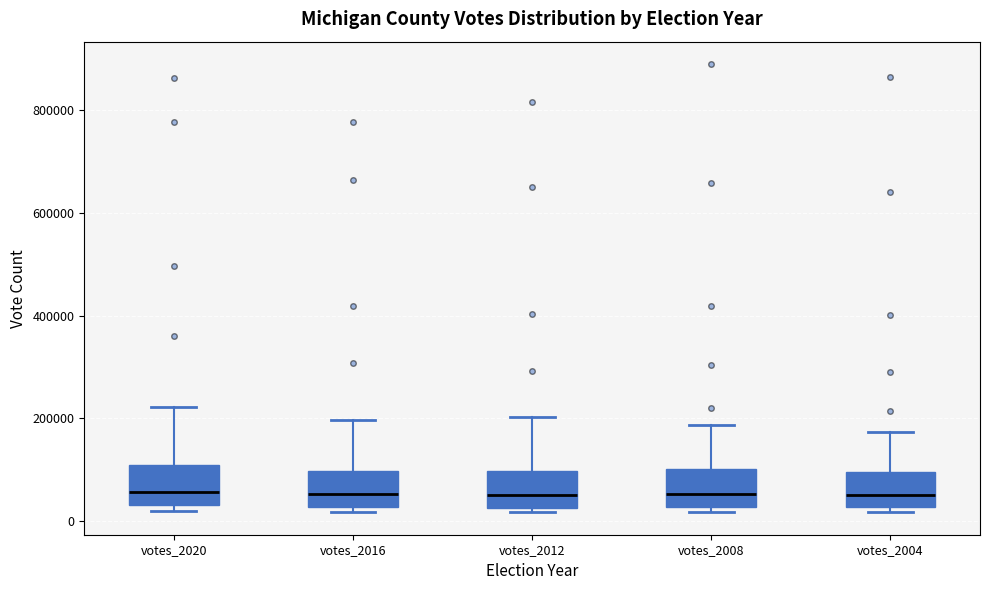

Reading left to right, read every box against the y-axis: the position of its median line, the range the box covers, and the ends of its whiskers. The values are not printed on the chart, so give them approximately, as read against the axis.

votes_2020: median 60000, box 40000 to 100000, whiskers 20000 to 220000
votes_2016: median 60000, box 20000 to 100000, whiskers 20000 (just below the box's lower edge) to 200000
votes_2012: median 60000, box 20000 to 100000, whiskers 20000 (just below the box's lower edge) to 200000
votes_2008: median 60000, box 20000 to 100000, whiskers 20000 (just below the box's lower edge) to 180000
votes_2004: median 60000, box 20000 to 100000, whiskers 20000 (just below the box's lower edge) to 180000